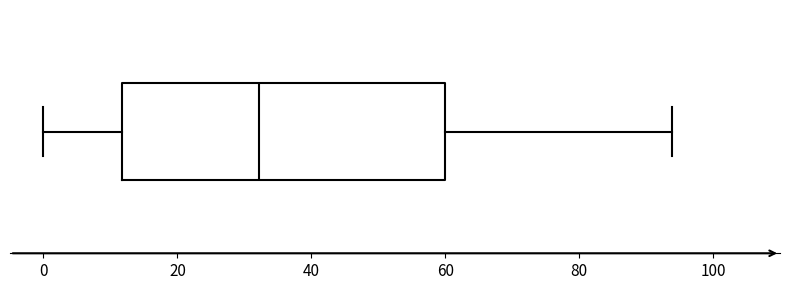

Read this box plot against the x-axis: the position of the median line, the range covered by the box, and the ends of both whiskers. The values are not printed on the chart, so give them approximately, as read against the axis.

median 32, box 12 to 60, whiskers 0 to 94